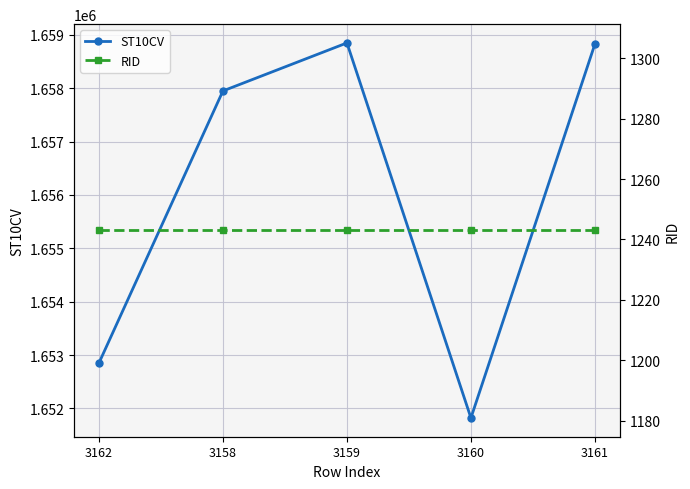

In ST10CV, how many points are lower than both neighbors (excluding endpoints)?

1